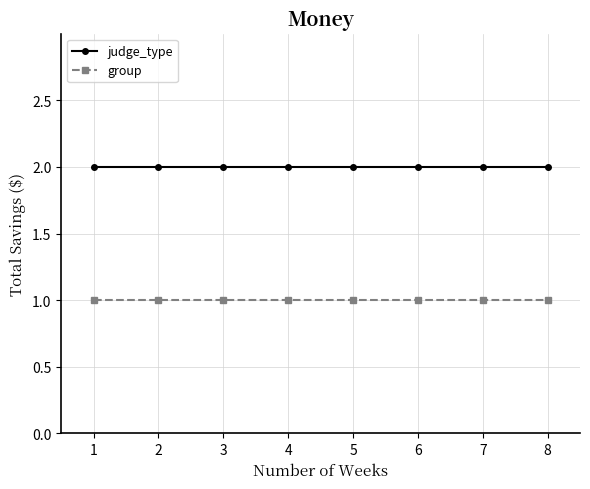

The value of judge_type at 5 is 3. True or false?

False